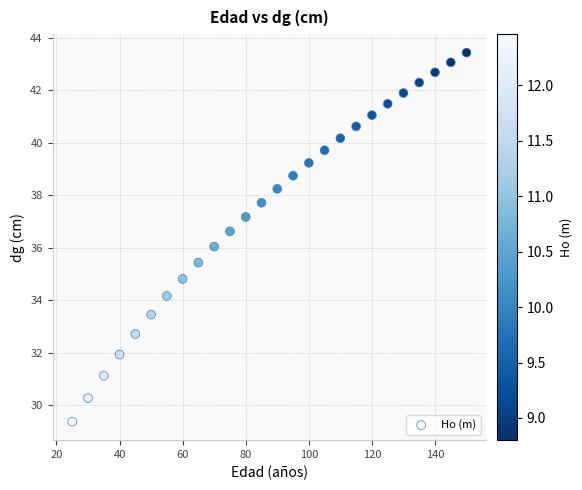

What is the range of Y values (max minus min)?

14.1